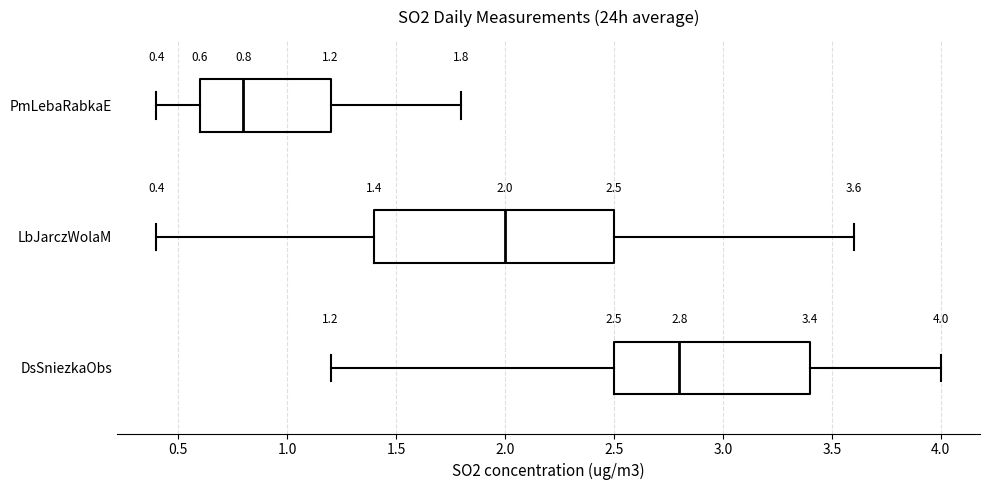

Which box's median line is the furthest to the left?

PmLebaRabkaE